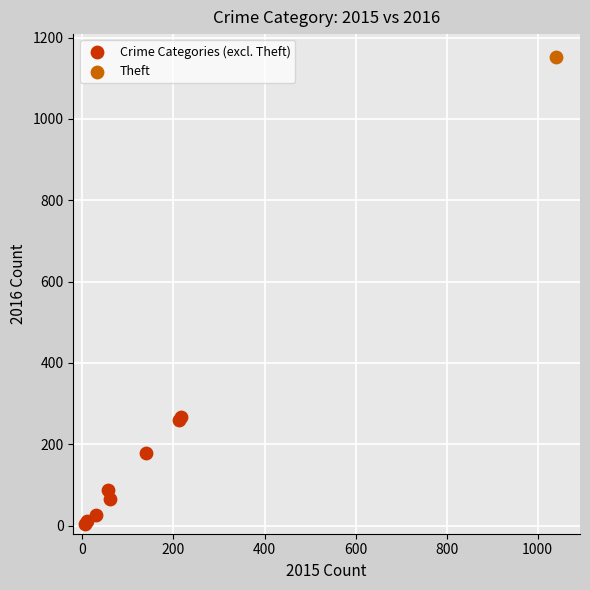

What are all the series names shown in the legend?

Crime Categories (excl. Theft), Theft